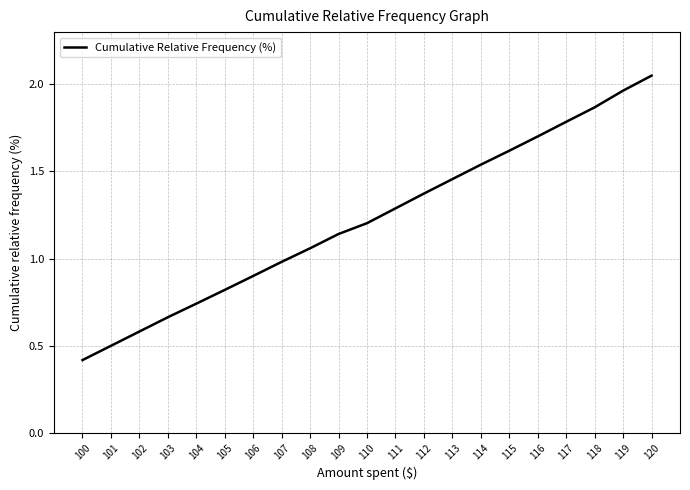

What is the change in value from 107 to 120?

+1.1